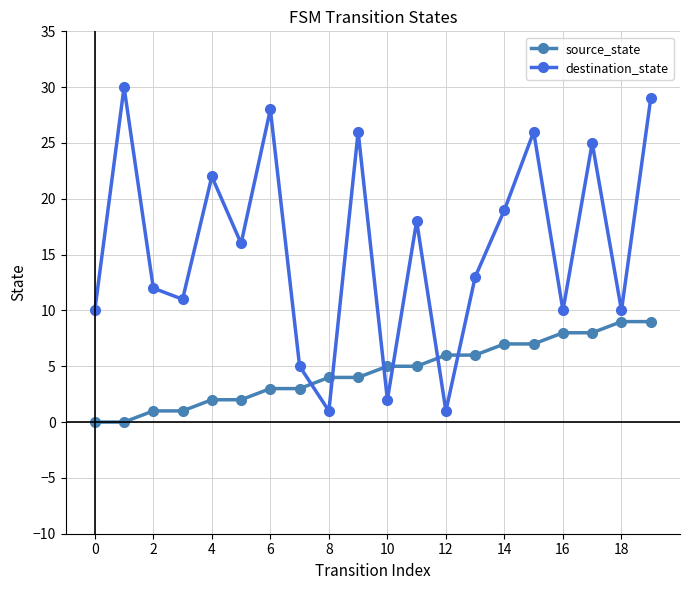

How many interior local valleys does the destination_state series have?

7